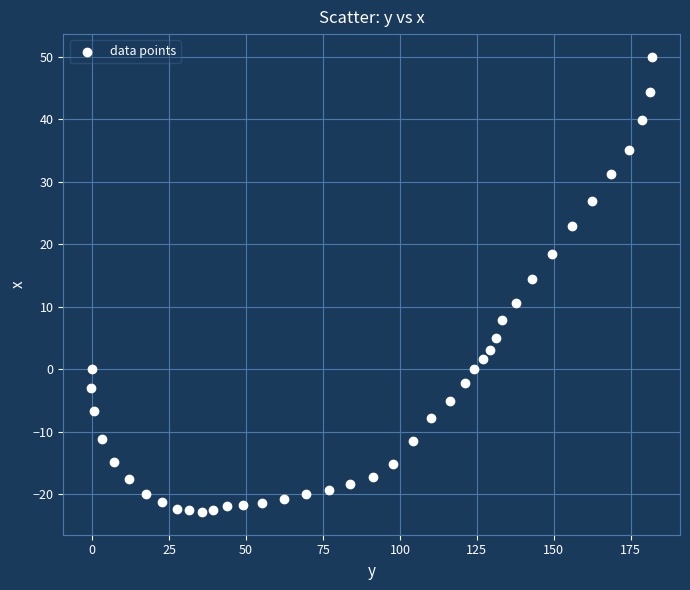

What is the range of Y values (max minus min)?

72.8